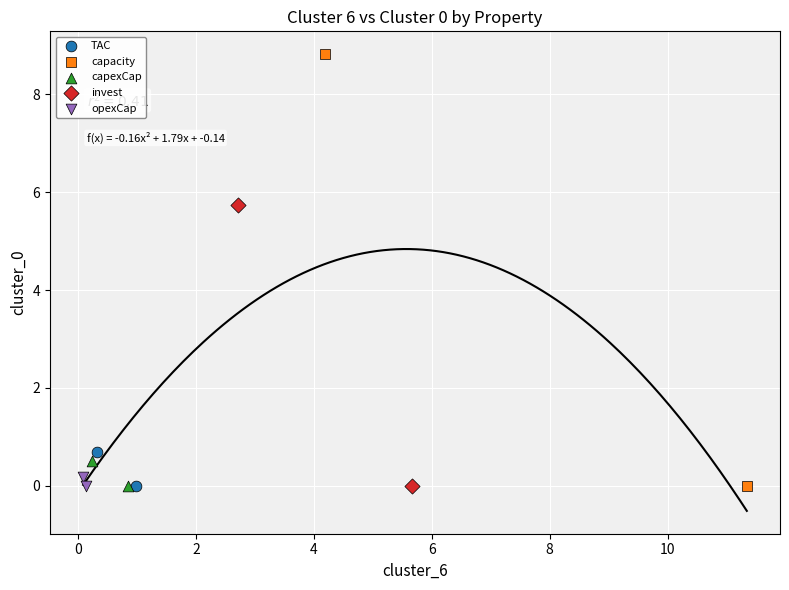

Which series has the widest spread of Y values?

capacity